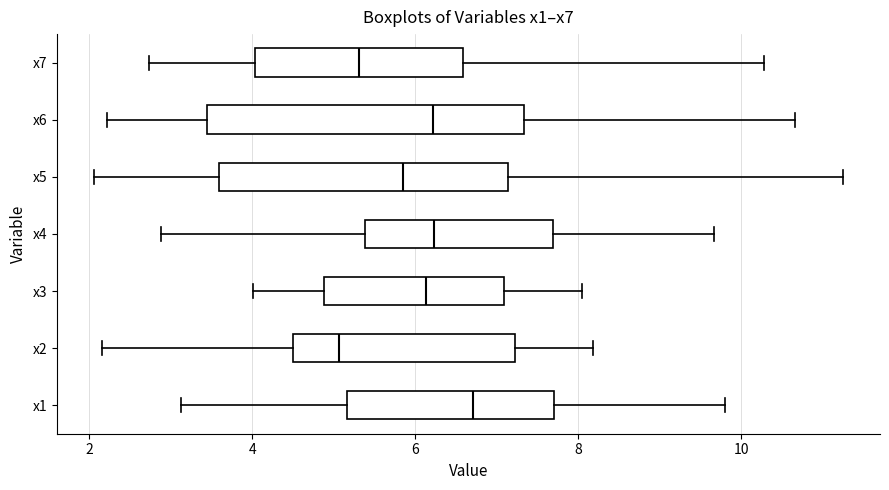

Reading bottom to top, transcribe this box plot: for each box, give where its median line is, the range the box spans, and where its two whiskers end, as read against the x-axis. The values are not printed on the chart, so give them approximately, as read against the axis.

x1: median 6.8, box 5.2 to 7.6, whiskers 3.2 to 9.8
x2: median 5.0, box 4.6 to 7.2, whiskers 2.2 to 8.2
x3: median 6.2, box 4.8 to 7.0, whiskers 4.0 to 8.0
x4: median 6.2, box 5.4 to 7.6, whiskers 2.8 to 9.6
x5: median 5.8, box 3.6 to 7.2, whiskers 2.0 to 11.2
x6: median 6.2, box 3.4 to 7.4, whiskers 2.2 to 10.6
x7: median 5.4, box 4.0 to 6.6, whiskers 2.8 to 10.2